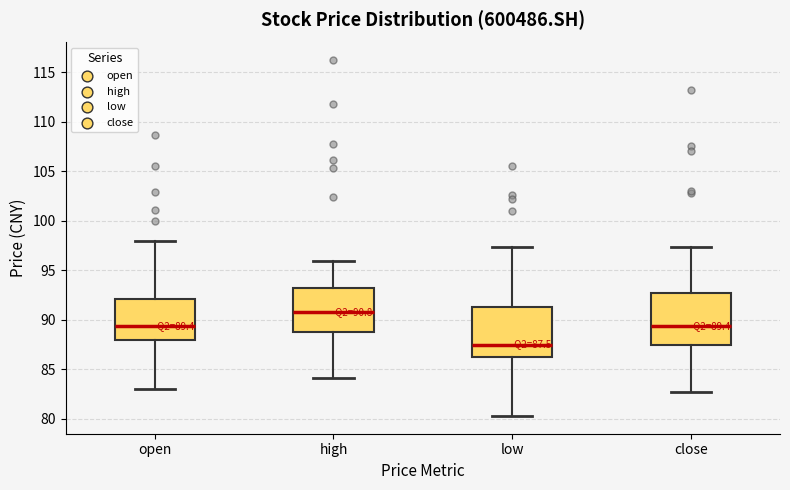

Which box has the highest median line?

high